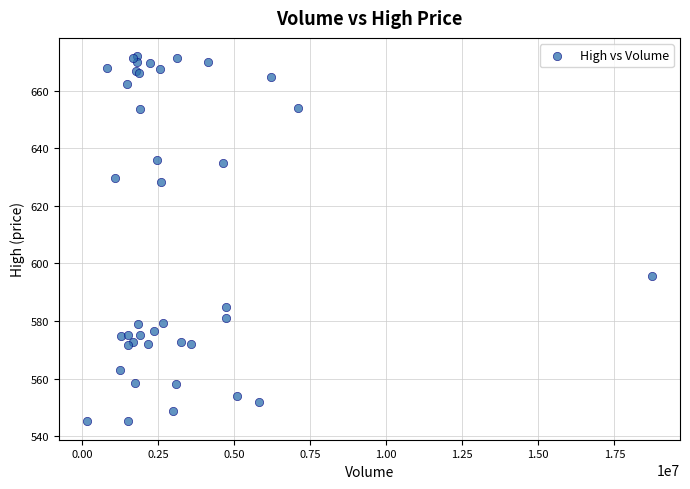

What Y value in the scatter plot is closest to 608?

595.8